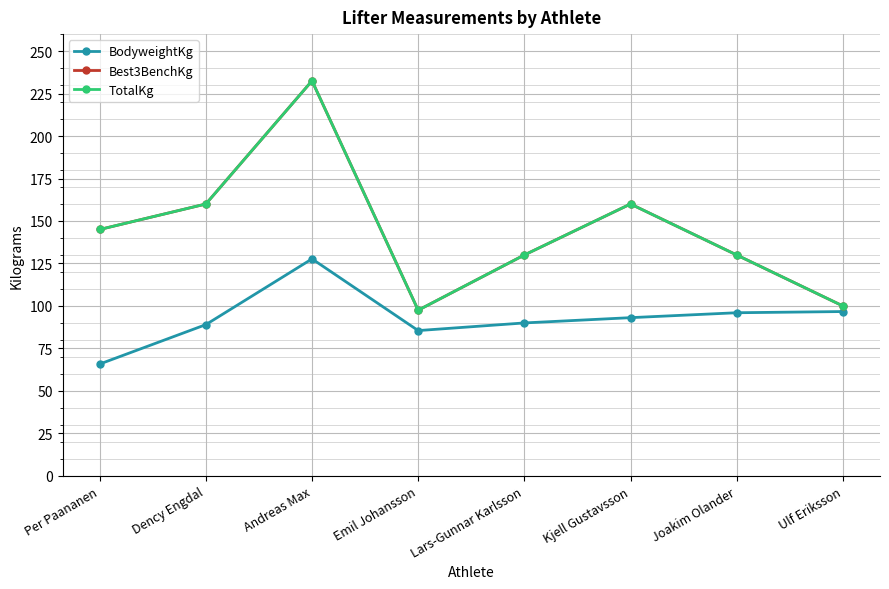

Is this an area chart (filled region under the line)?

No